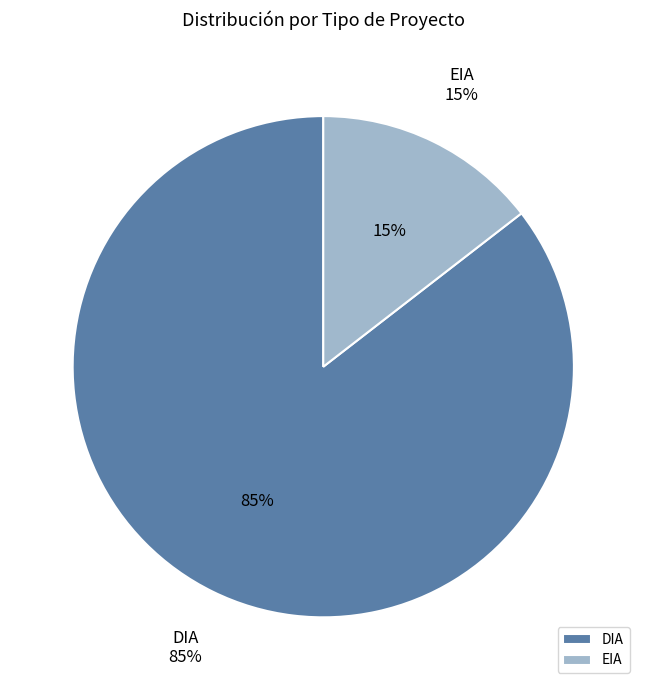

How many slices are in this pie chart?

2